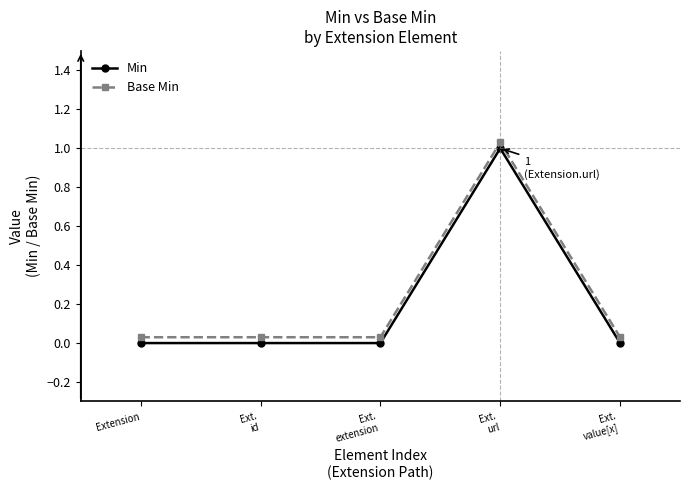

True or false: Min and Base Min cross at least once.

False